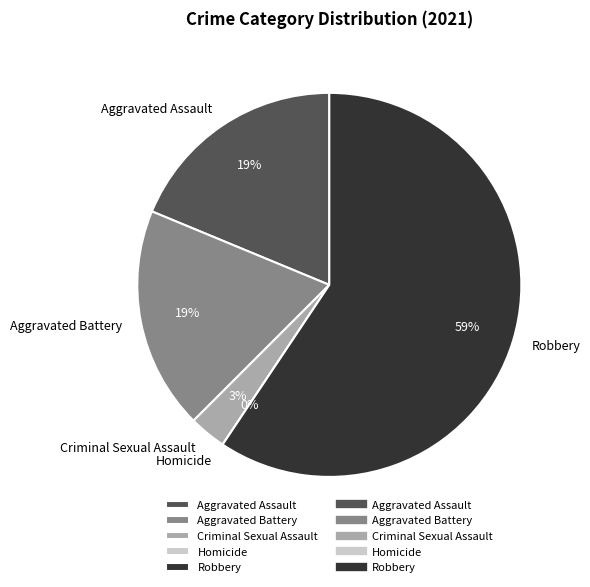

How many segments does this pie chart have?

5